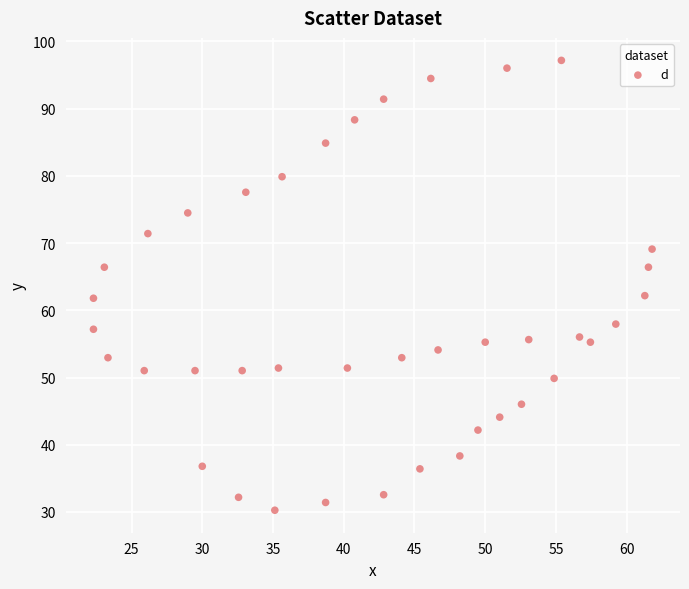

What is the range of X values (max minus min)?

39.5